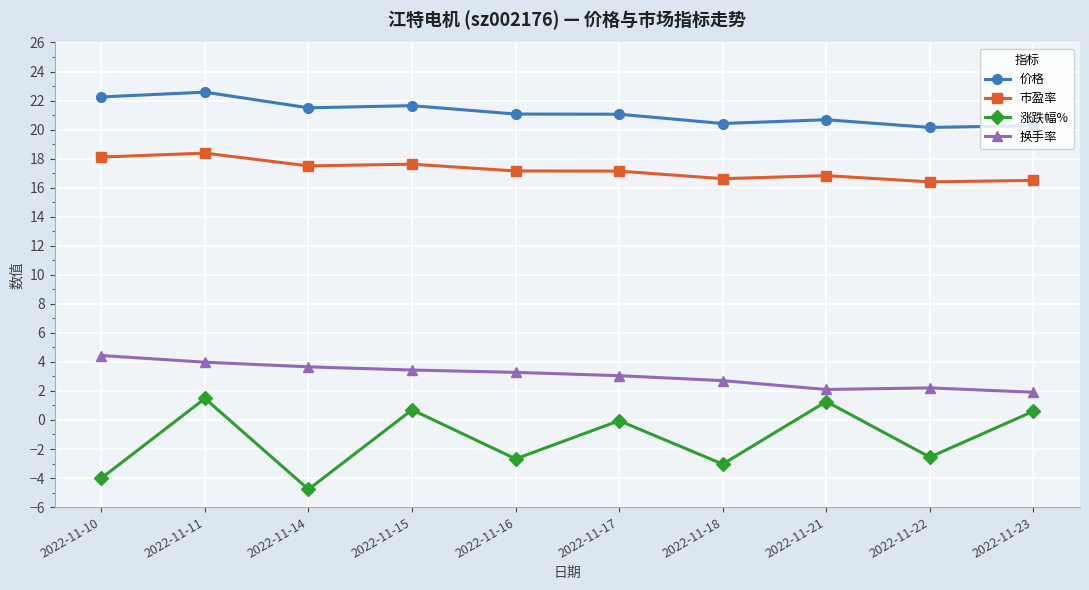

How many lines are shown in the chart?

4